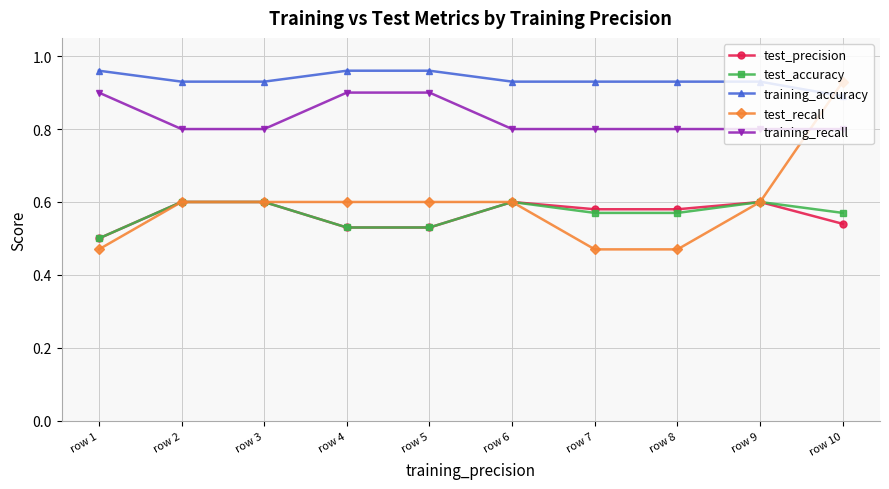

Between row 9 and row 10, which series saw the biggest shift?

test_recall